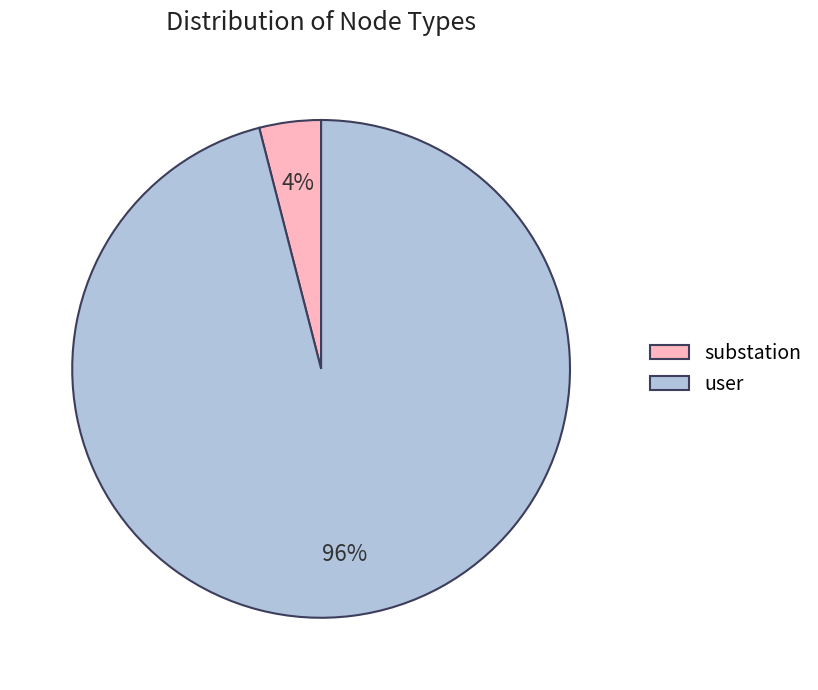

Count the number of slices in the pie.

2